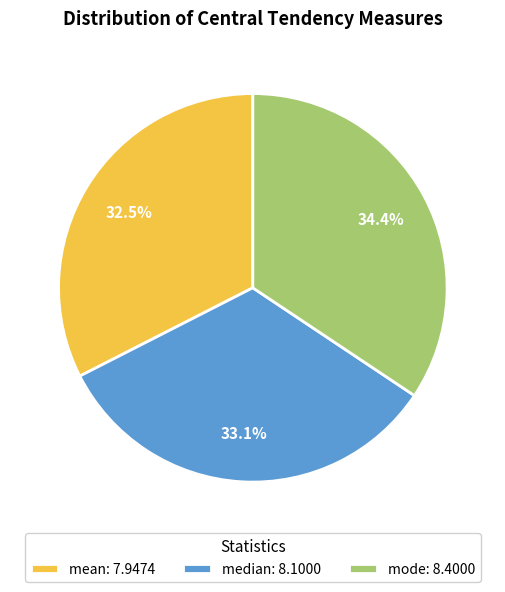

To the nearest percent, what portion does mode represent?

34%